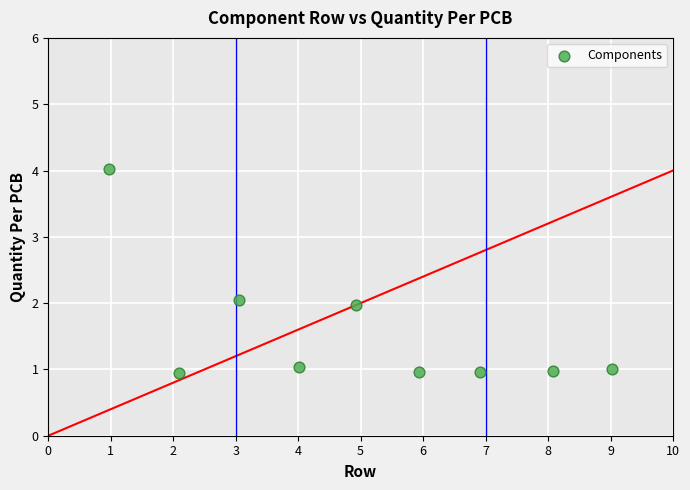

What is the range of X values (max minus min)?

8.0